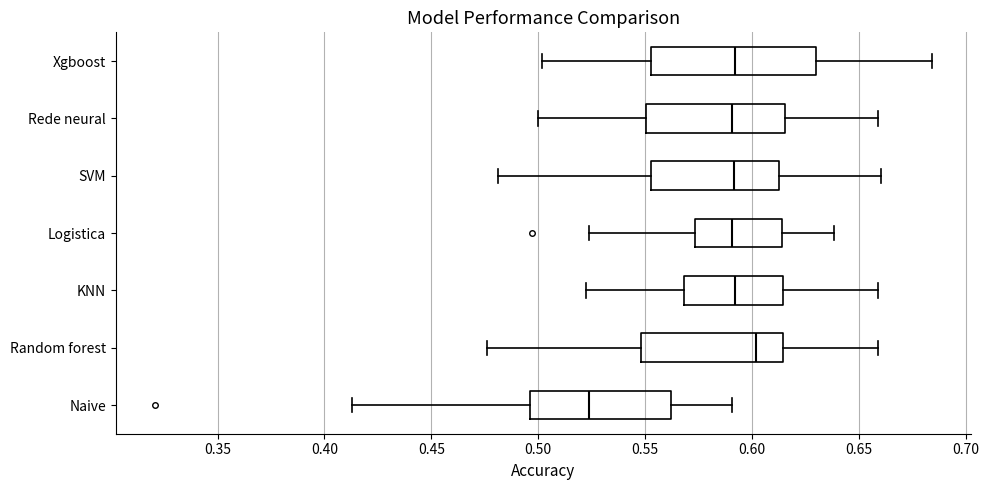

Reading bottom to top, transcribe this box plot: for each box, give where its median line is, the range the box spans, and where its two whiskers end, as read against the x-axis. The values are not printed on the chart, so give them approximately, as read against the axis.

Naive: median 0.525, box 0.495 to 0.560, whiskers 0.415 to 0.590
Random forest: median 0.600, box 0.550 to 0.615, whiskers 0.475 to 0.660
KNN: median 0.590, box 0.570 to 0.615, whiskers 0.520 to 0.660
Logistica: median 0.590, box 0.575 to 0.615, whiskers 0.525 to 0.640
SVM: median 0.590, box 0.555 to 0.615, whiskers 0.480 to 0.660
Rede neural: median 0.590, box 0.550 to 0.615, whiskers 0.500 to 0.660
Xgboost: median 0.590, box 0.555 to 0.630, whiskers 0.500 to 0.685